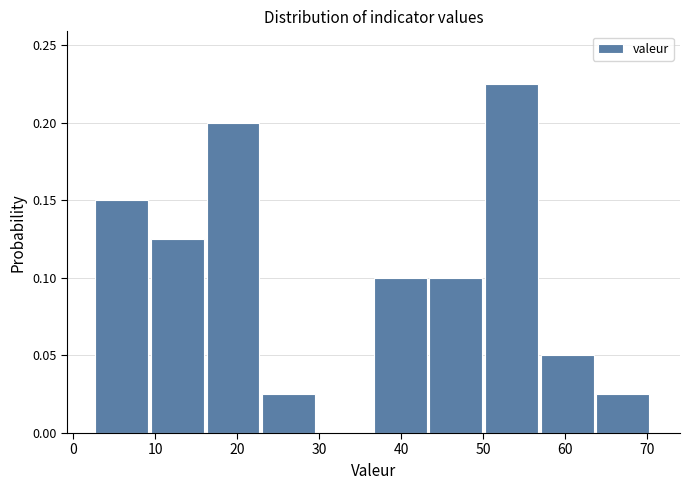

Which range on the x-axis has the tallest bar?

50 to 57